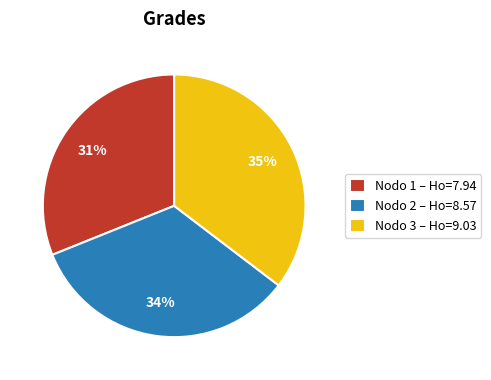

To the nearest percent, what is the average slice percentage?

33%